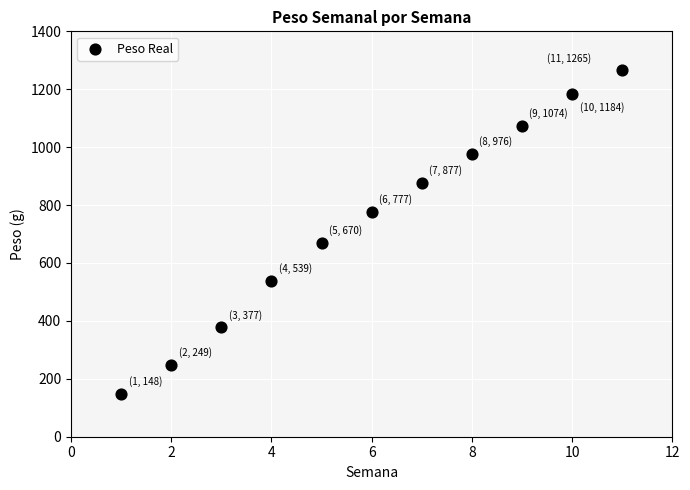

What Y value in the scatter plot is closest to 706?

670.0